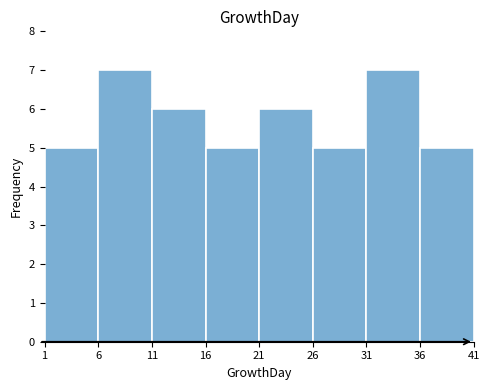

Reading left to right, transcribe this chart: for each bar, give the range it covers on the x-axis and its height. The values are not printed on the chart, so give them approximately, as read against the axis.

1 to 6: 5
6 to 11: 7
11 to 16: 6
16 to 21: 5
21 to 26: 6
26 to 31: 5
31 to 36: 7
36 to 41: 5